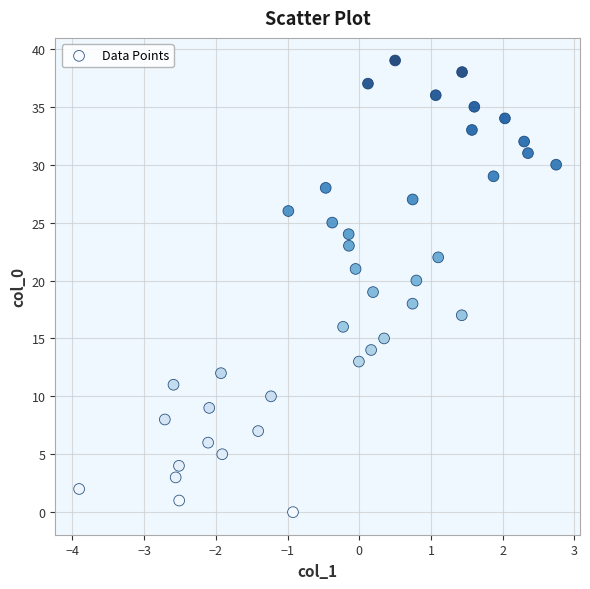

What is the range of Y values (max minus min)?

39